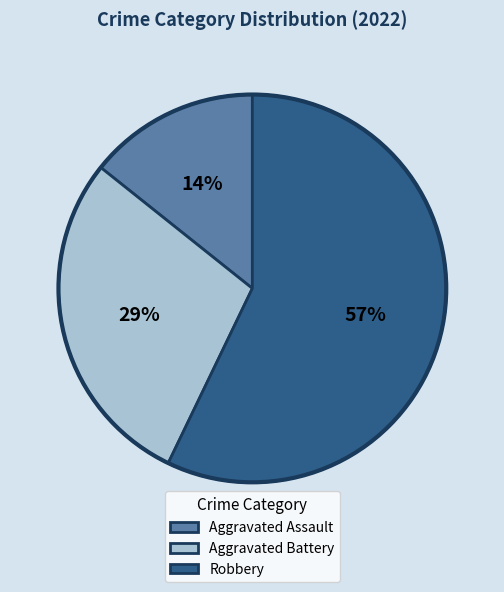

True or false: Robbery accounts for 57% of the total.

True